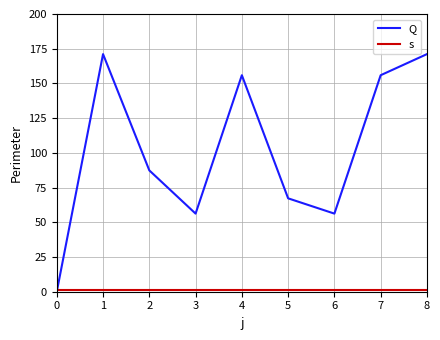

After their last crossing, which series has the higher values: Q or s?

Q